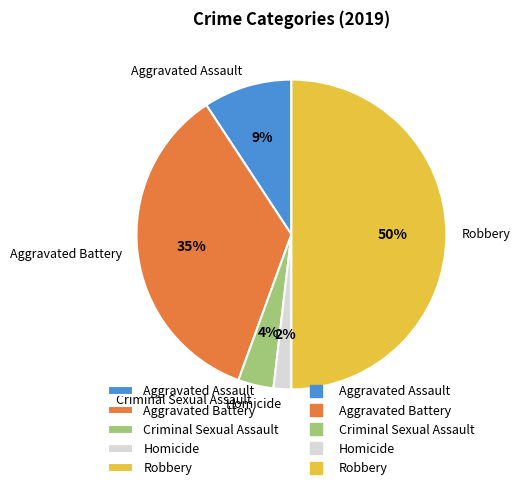

To the nearest percent, what is the difference between the Aggravated Assault and Robbery slice percentages?

41%